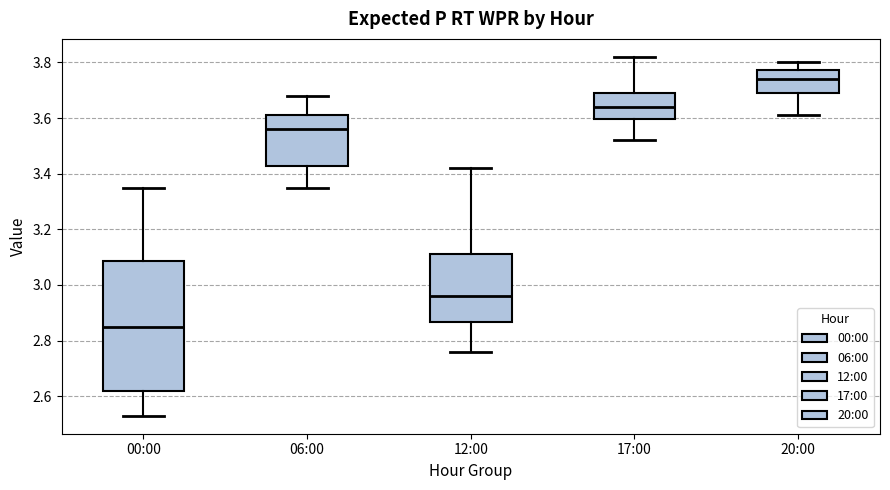

Which box's median line is the lowest?

00:00